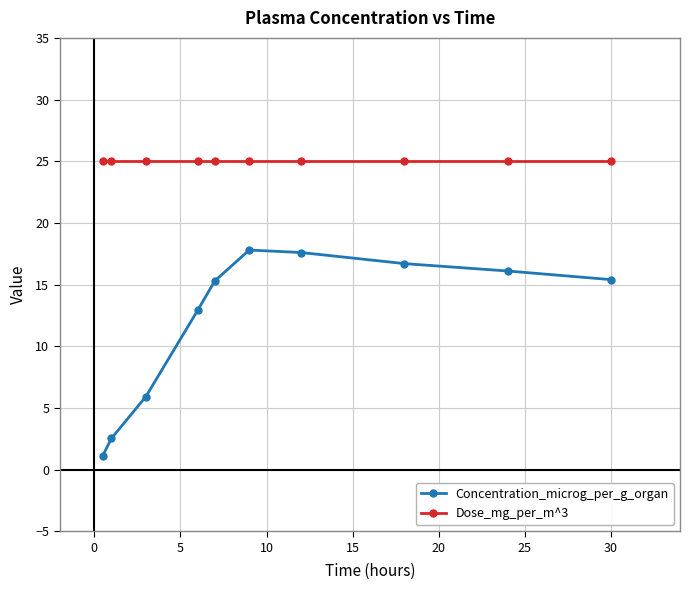

What is the value of the Dose_mg_per_m^3 point at the 4th from the left?

25.0